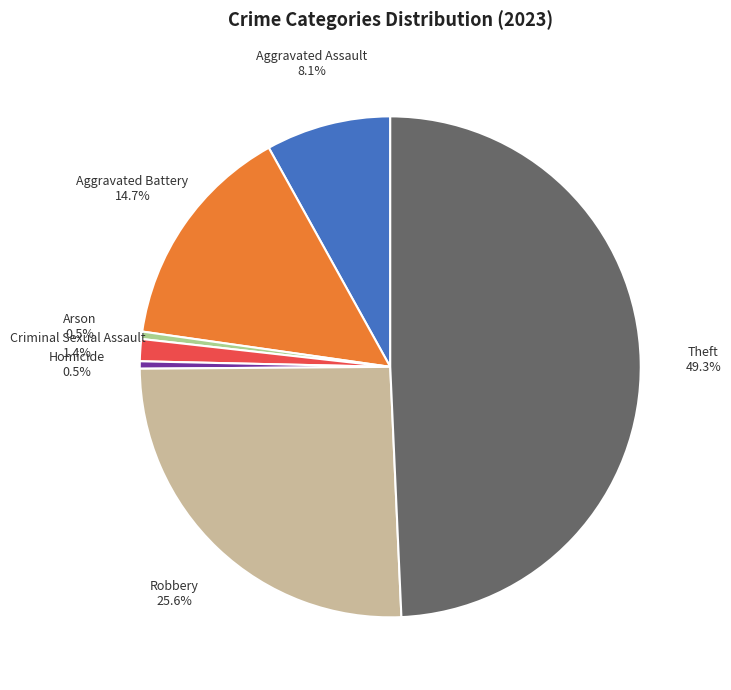

Which slice is the largest?

Theft